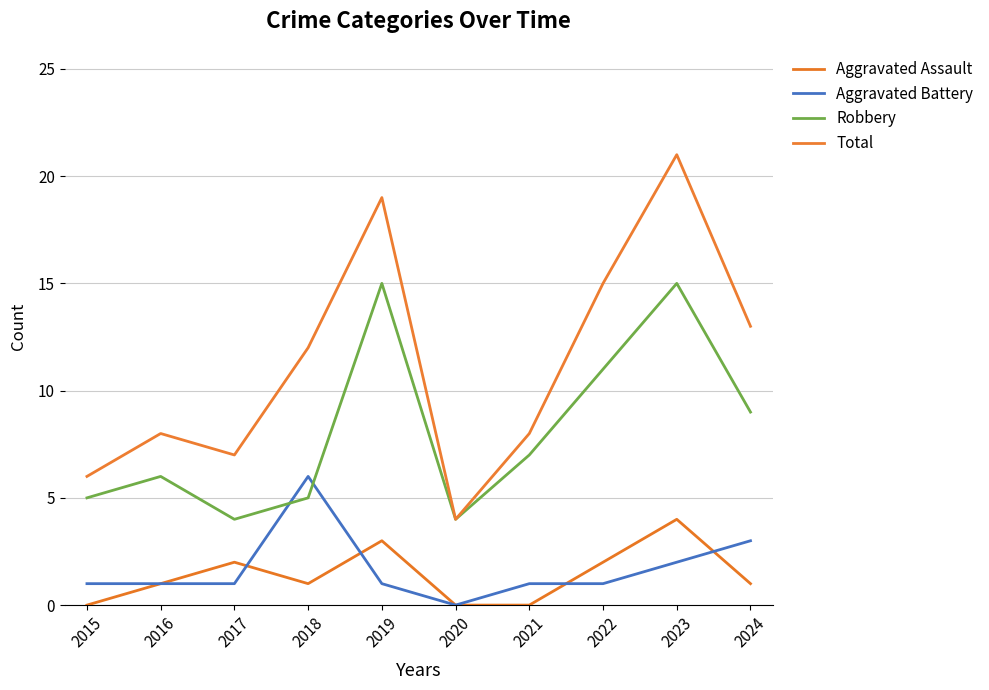

True or false: Aggravated Assault and Robbery intersect in this chart.

False